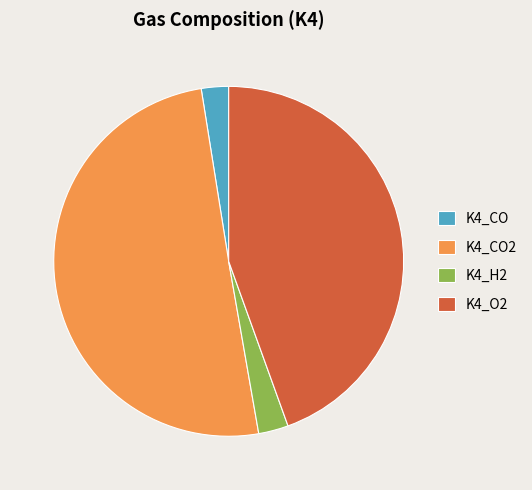

Is it true that K4_O2 is 59% of the pie?

False